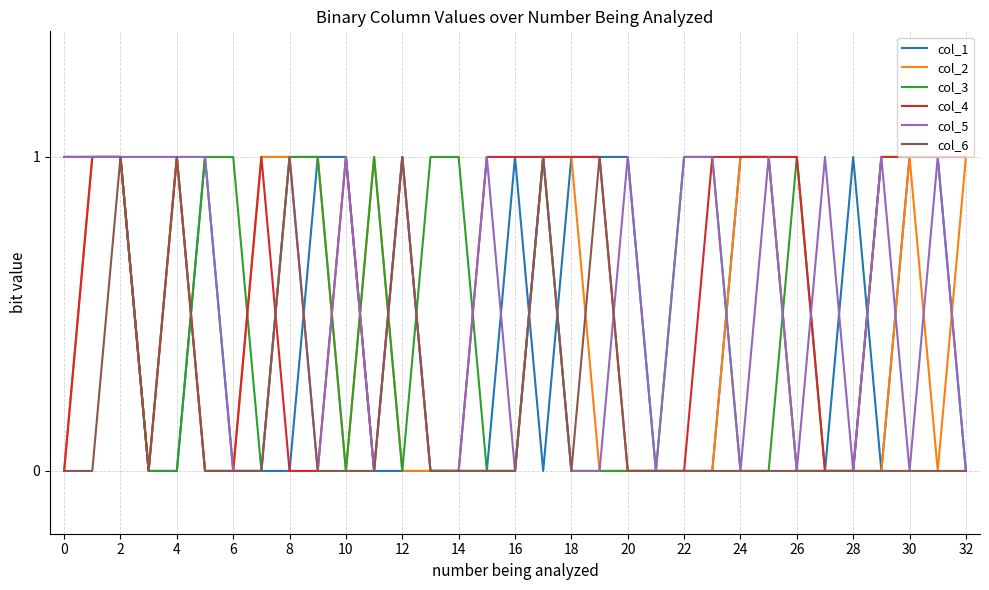

List the series in order of their peak value, highest first.

col_1, col_2, col_3, col_4, col_5, col_6